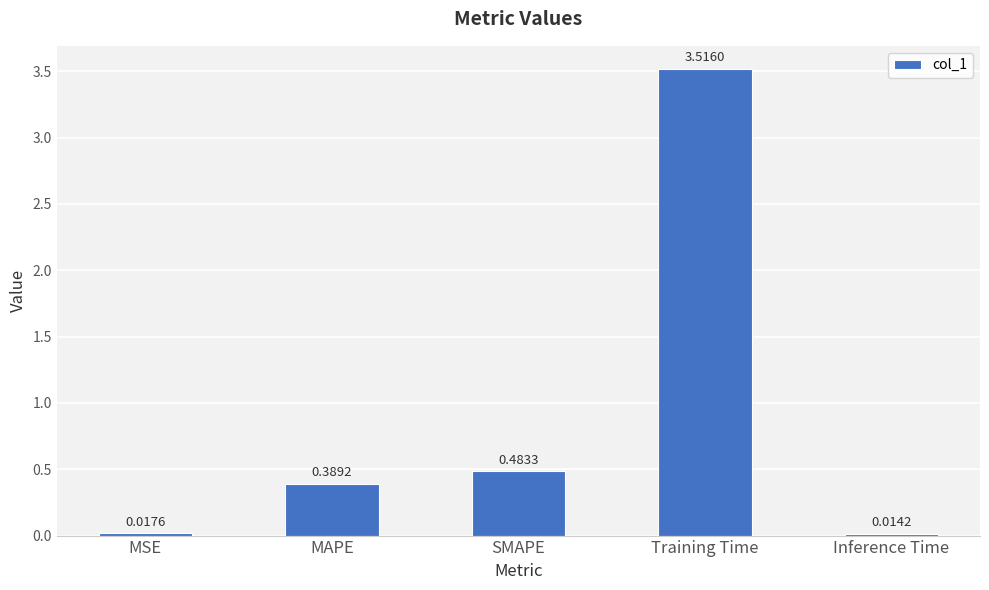

Which category has the lowest value across all series?

Inference Time